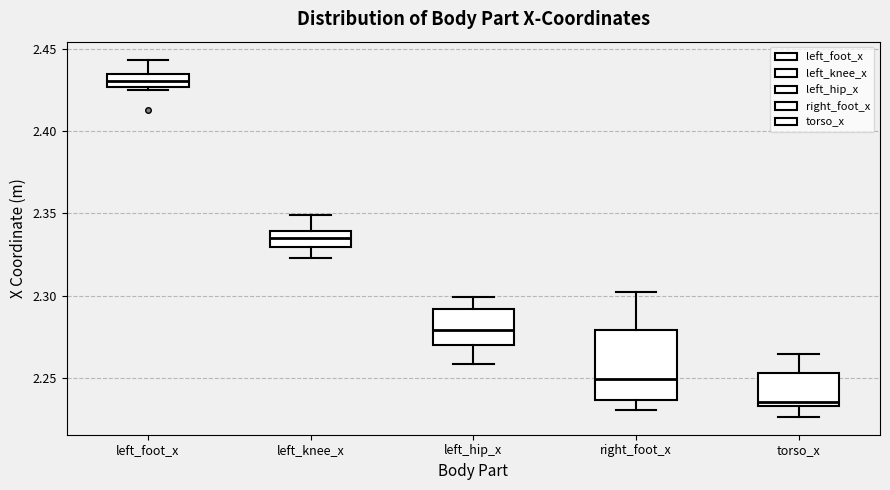

Which box has the highest median line?

left_foot_x